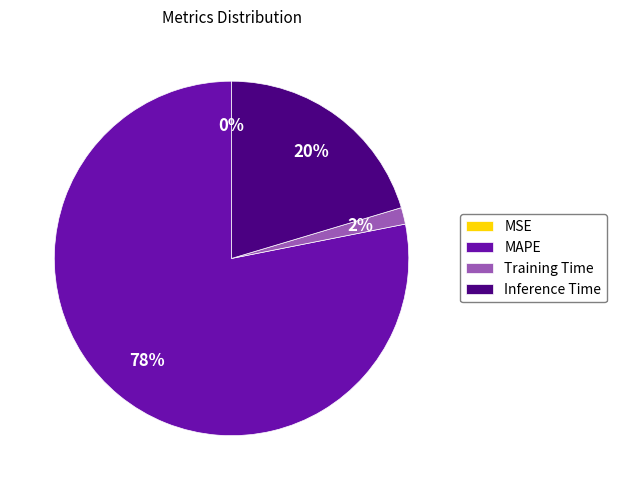

Is there any slice that represents more than half of the pie?

Yes